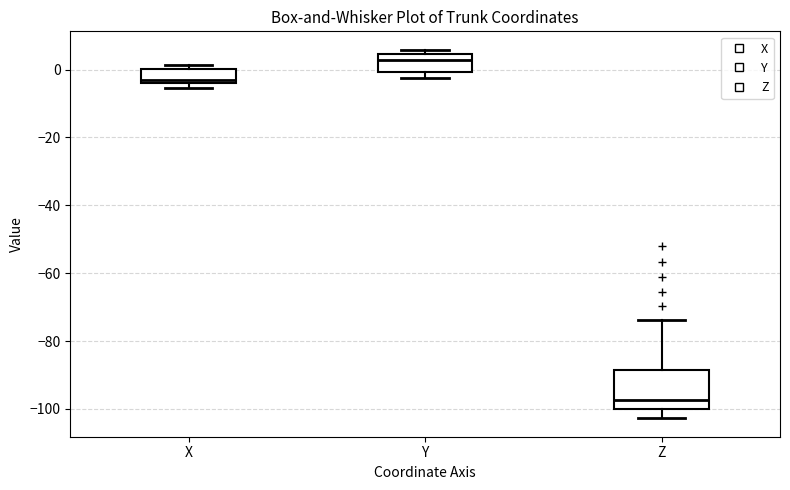

Where is the lower edge of the box for X on the y-axis? The values are not printed on the chart, so give them approximately, as read against the axis.

-4